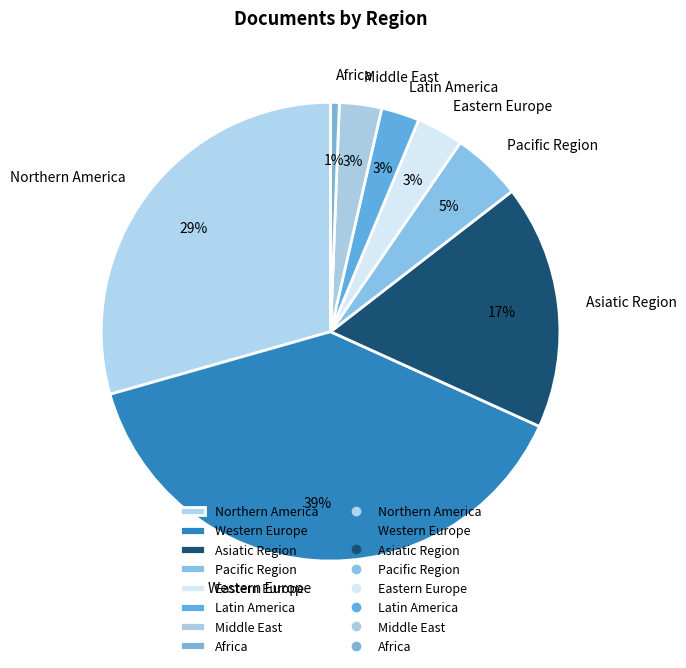

How many segments does this pie chart have?

8